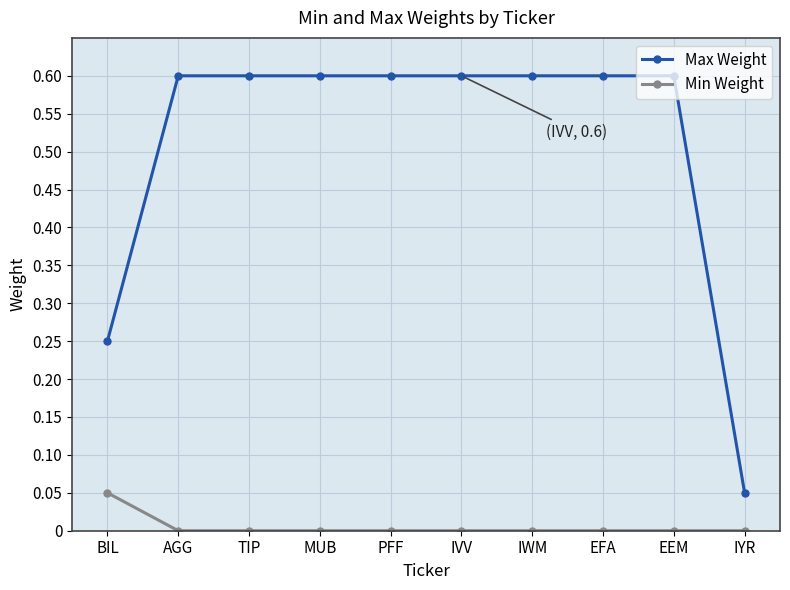

Which category has the highest value in the Min Weight series?

BIL